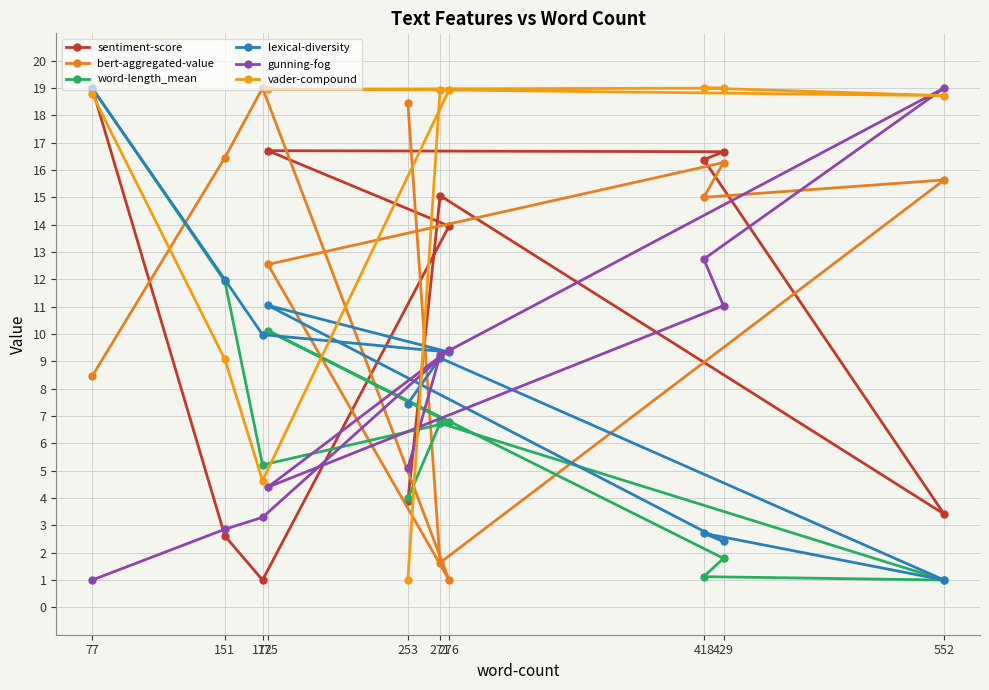

What are all the series names shown in the legend?

sentiment-score, bert-aggregated-value, word-length_mean, lexical-diversity, gunning-fog, vader-compound